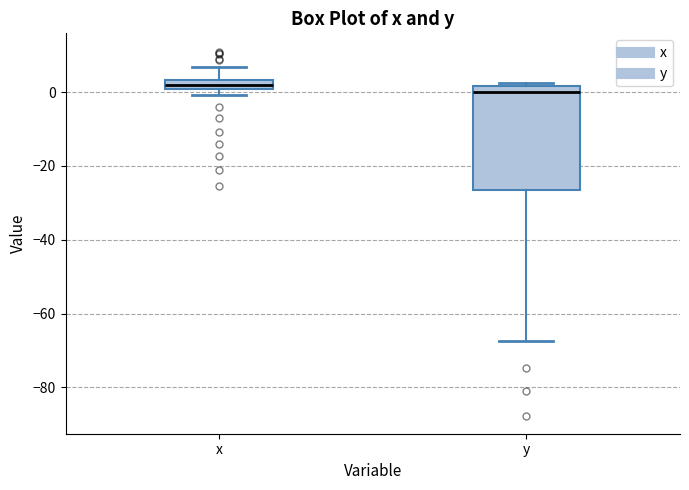

Which box is the tallest, from its lower edge to its upper edge?

y